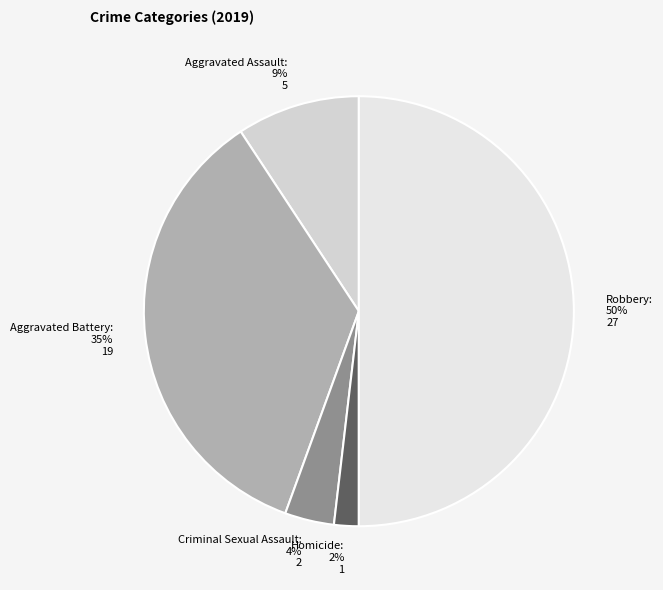

Which has a higher value, Criminal Sexual Assault or Robbery?

Robbery